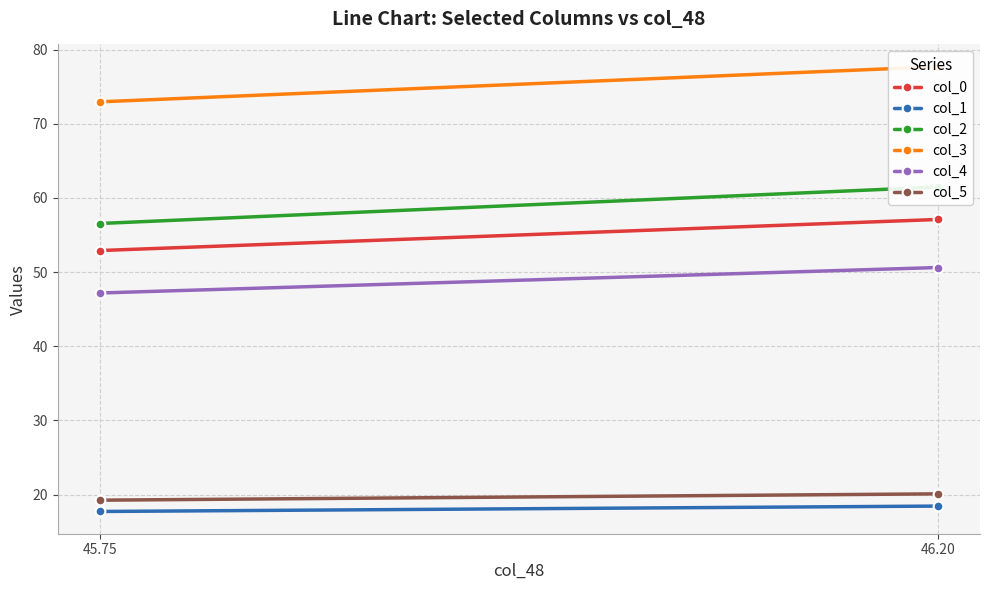

Rank the series by their maximum value, from highest to lowest.

col_3, col_2, col_0, col_4, col_5, col_1